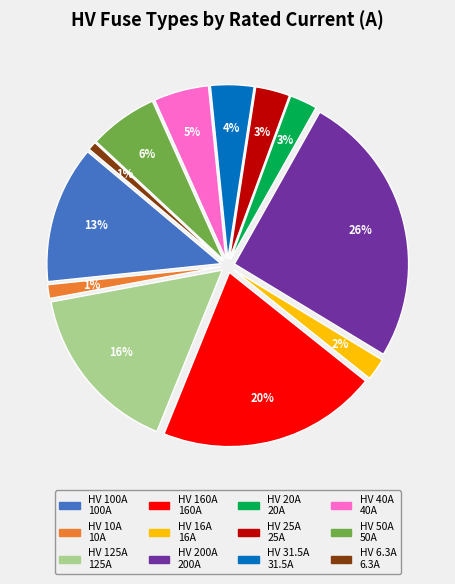

Which has a higher value, HV 50A or HV 31.5A?

HV 50A